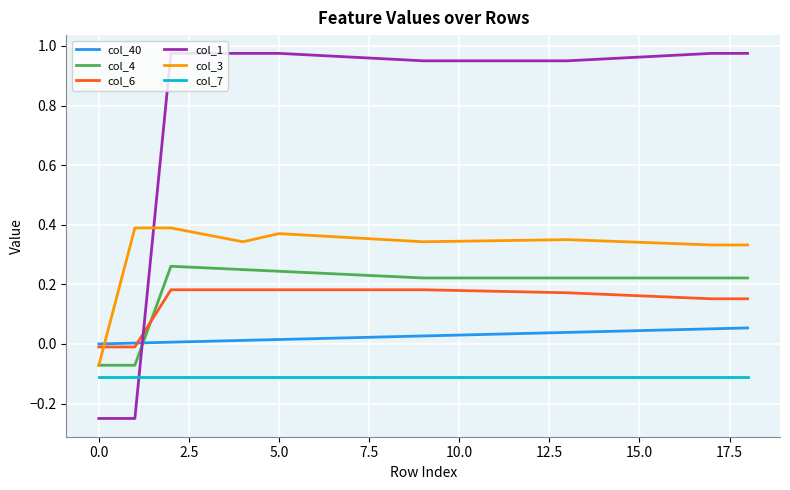

Which series has the largest total across all categories?

col_1